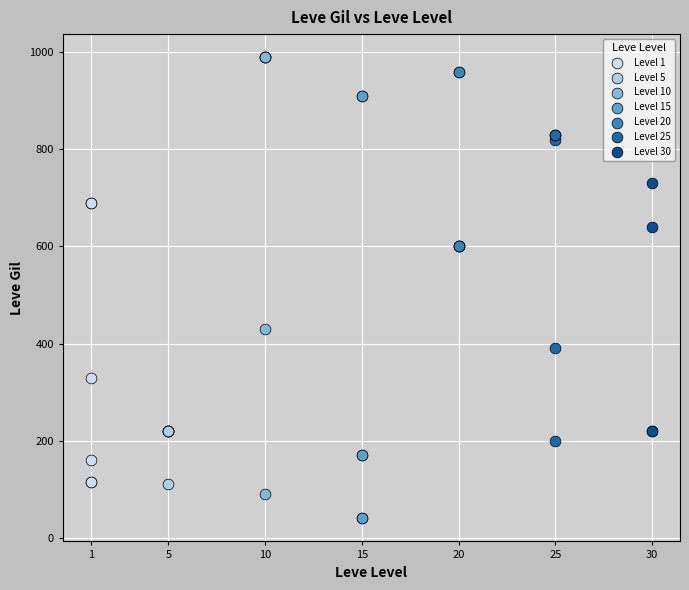

Which series has the largest Y range (max minus min)?

Level 10